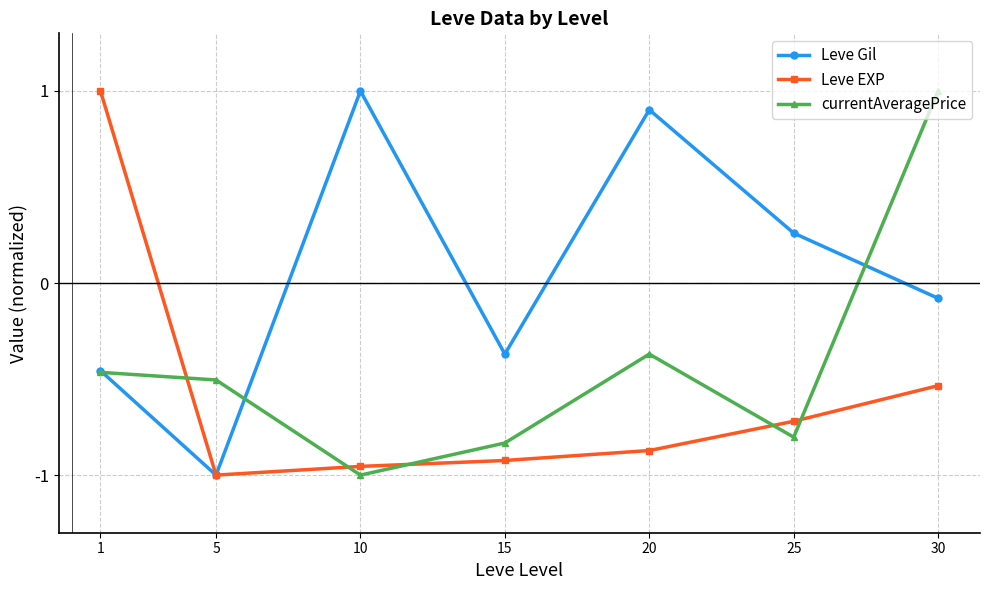

What is the maximum value shown in the chart?

1.0